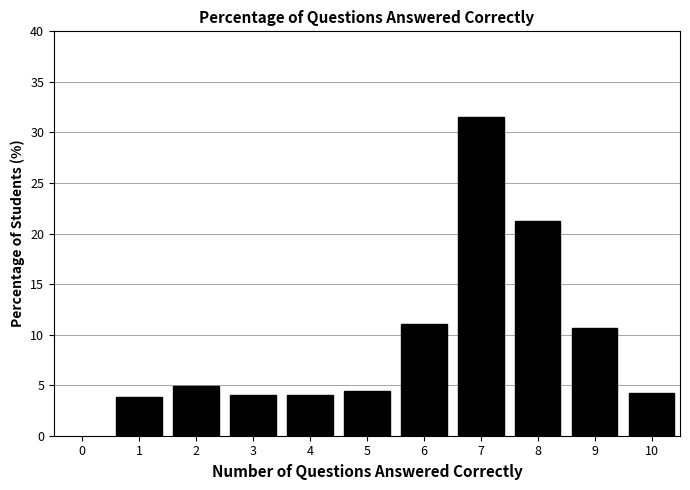

Reading left to right, what are all the values shown in this chart?

1=3.8	2=4.9	3=4.0	4=4.0	5=4.5	6=11.1	7=31.5	8=21.3	9=10.6	10=4.3